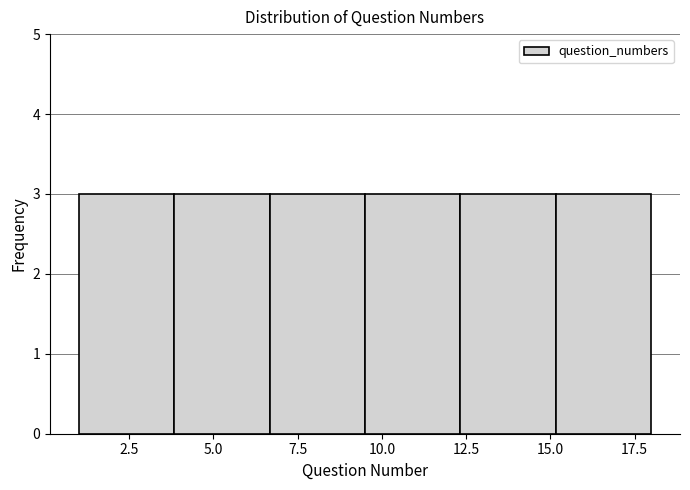

What is the height of the bar covering 15.0 to 18.0 on the x-axis? Neither the bar edges nor the heights are printed on the chart, so give them approximately, as read against the axes.

3